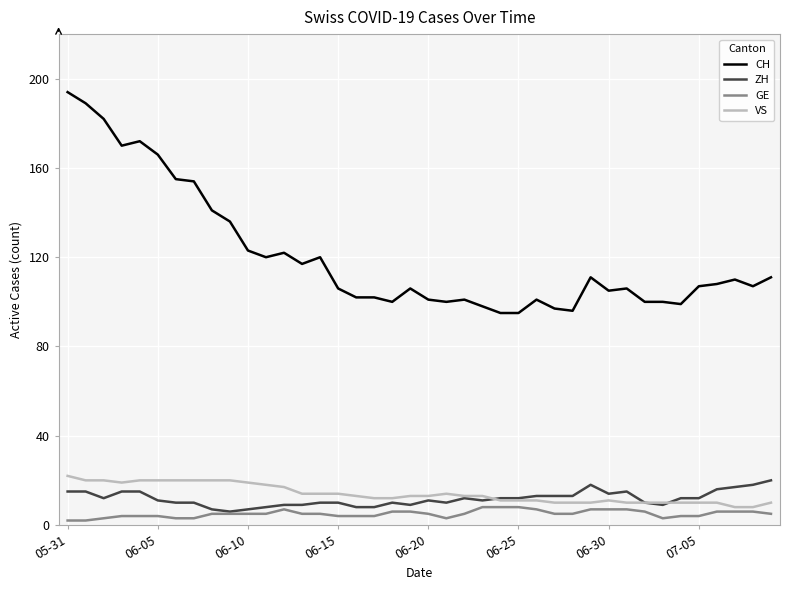

What is the maximum value for GE?

8